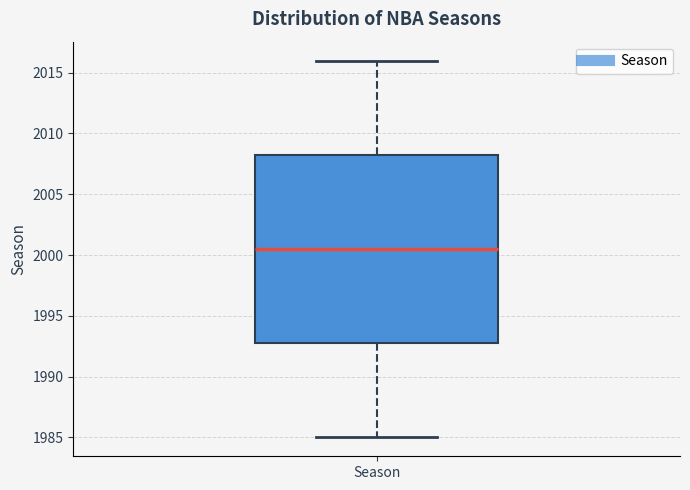

Read this box plot against the y-axis: the position of the median line, the range covered by the box, and the ends of both whiskers. The values are not printed on the chart, so give them approximately, as read against the axis.

median 2000.5, box 1993.0 to 2008.5, whiskers 1985.0 to 2016.0